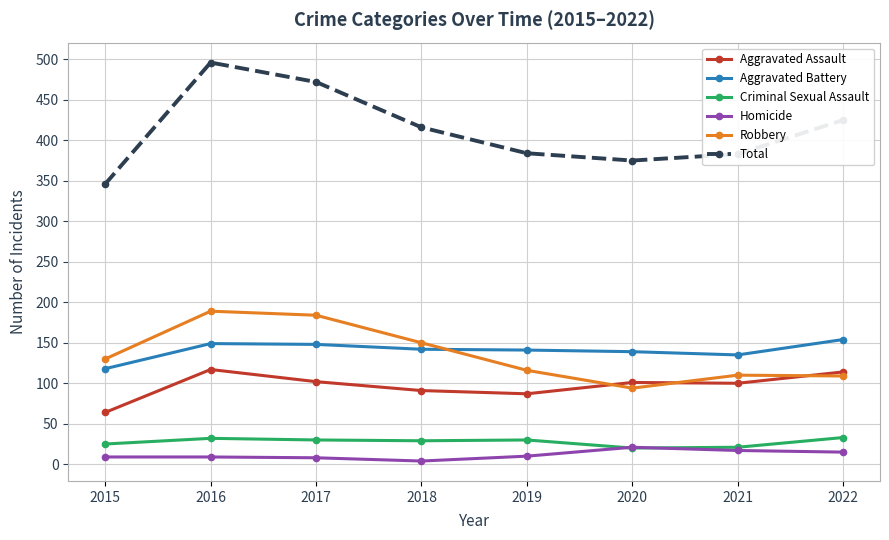

True or false: Aggravated Battery has more than 2 points higher than both neighbors.

False